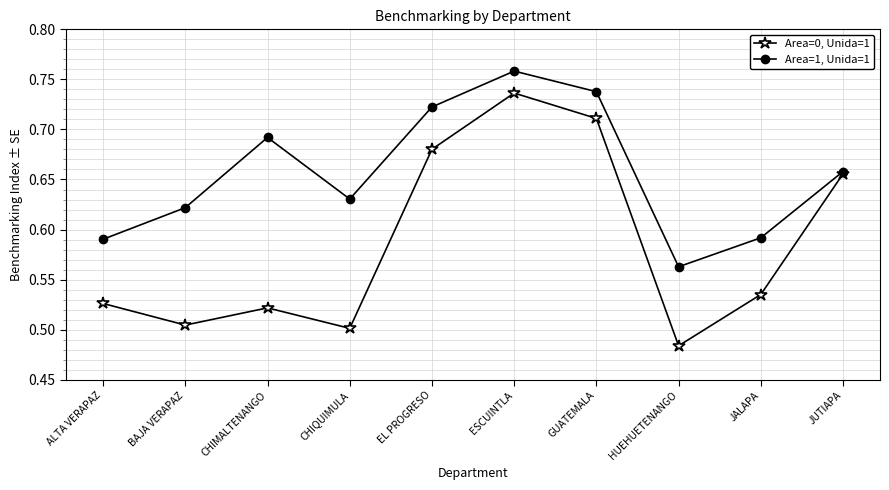

At JALAPA, list the series in order from smallest to largest.

Area=0, Unida=1, Area=1, Unida=1